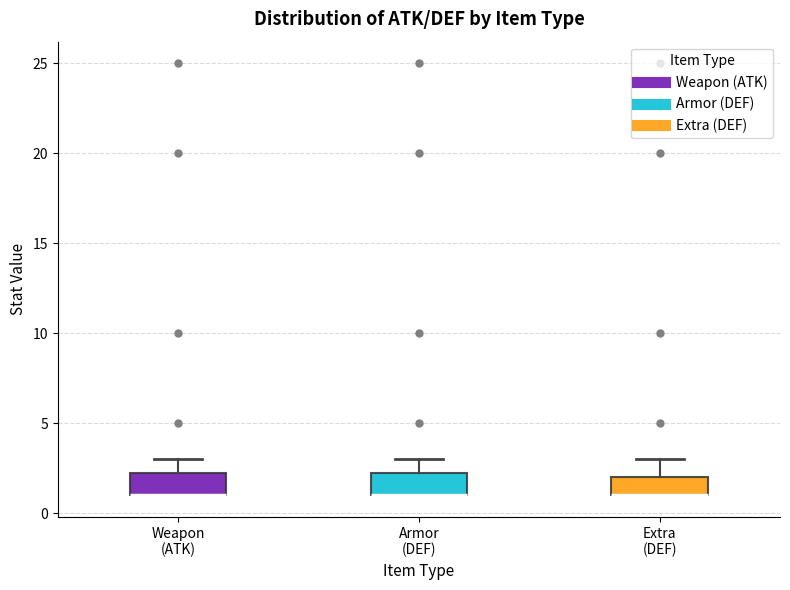

Reading left to right, transcribe this box plot: for each box, give where its median line is, the range the box spans, and where its two whiskers end, as read against the y-axis. The values are not printed on the chart, so give them approximately, as read against the axis.

Weapon (ATK): median 1.0 (drawn on the box's lower edge), box 1.0 to 2.5, whiskers 1.0 to 3.0
Armor (DEF): median 1.0 (drawn on the box's lower edge), box 1.0 to 2.5, whiskers 1.0 to 3.0
Extra (DEF): median 1.0 (drawn on the box's lower edge), box 1.0 to 2.0, whiskers 1.0 to 3.0